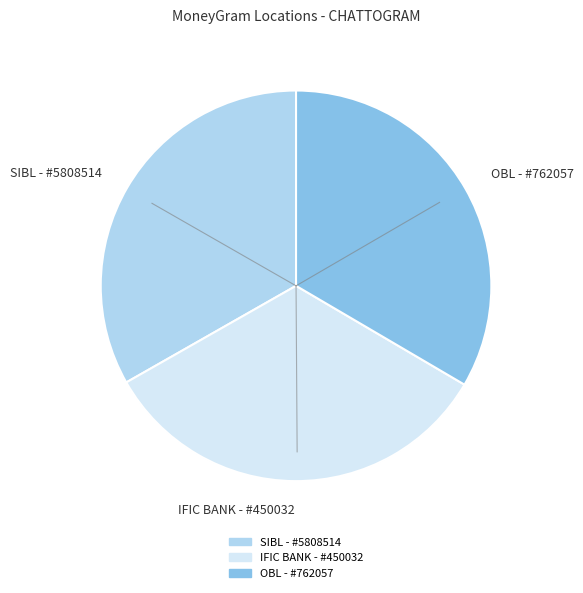

Does SIBL - #5808514 represent more than half of the total?

No